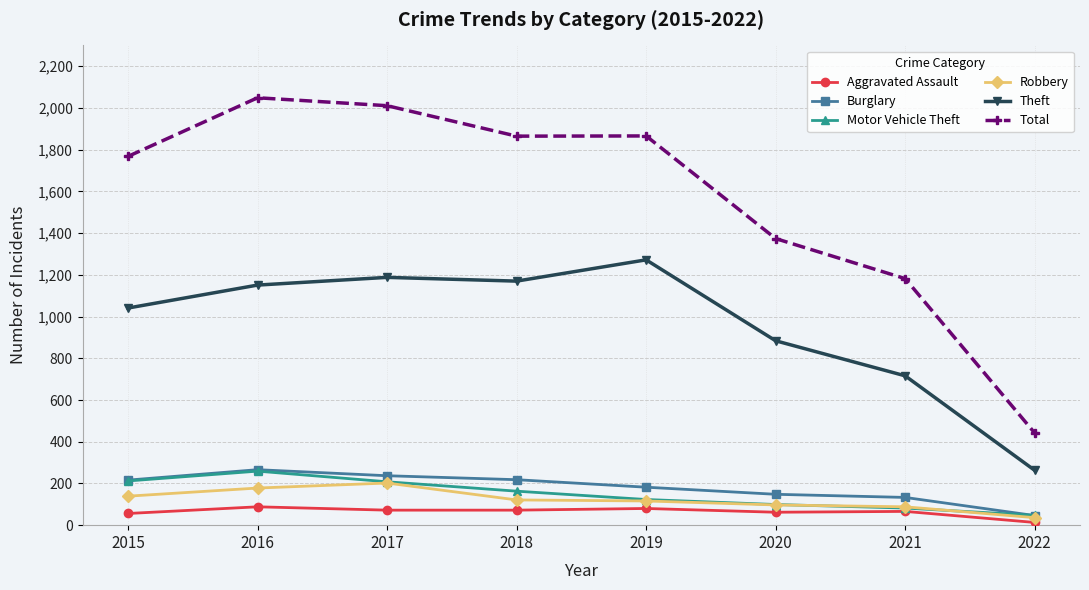

True or false: Burglary and Theft cross at least once.

False